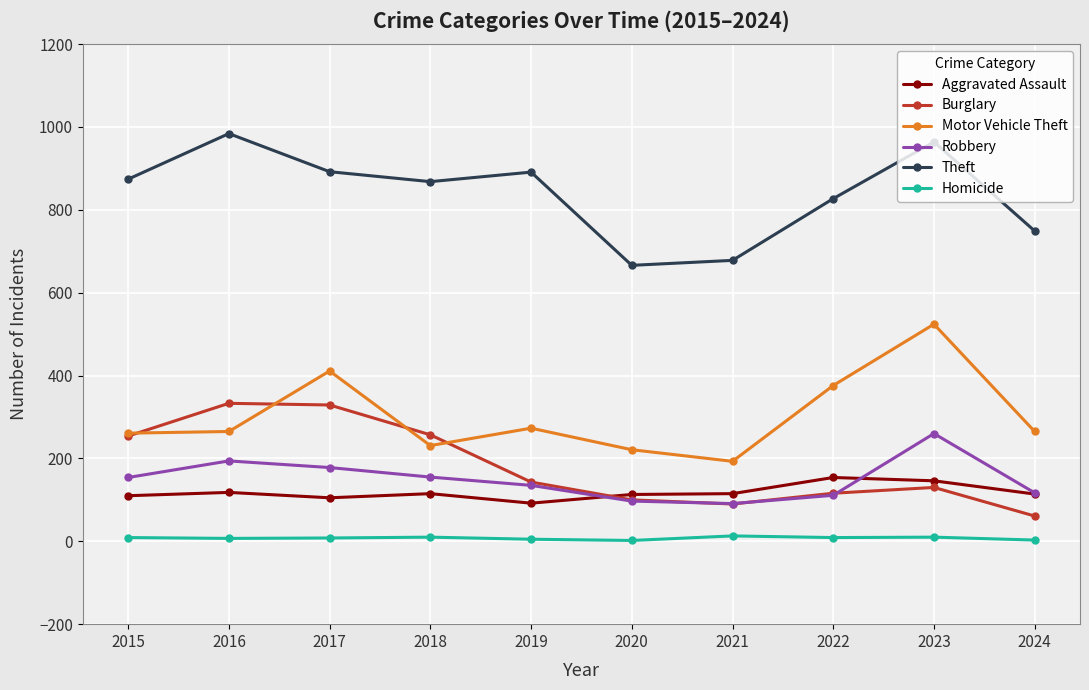

How many lines are shown in the chart?

6